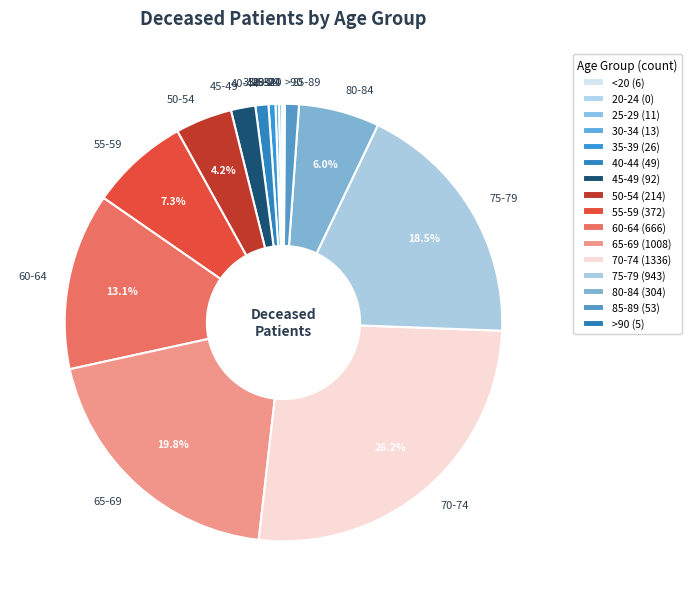

To the nearest percent, what is the difference between the largest and smallest slice percentages?

26%